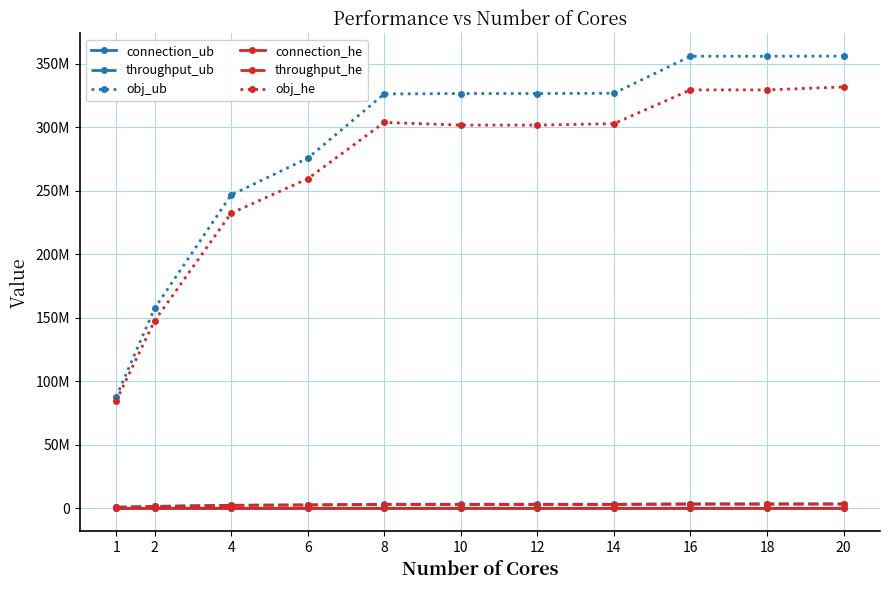

True or false: connection_ub has more than 2 interior local peaks.

False